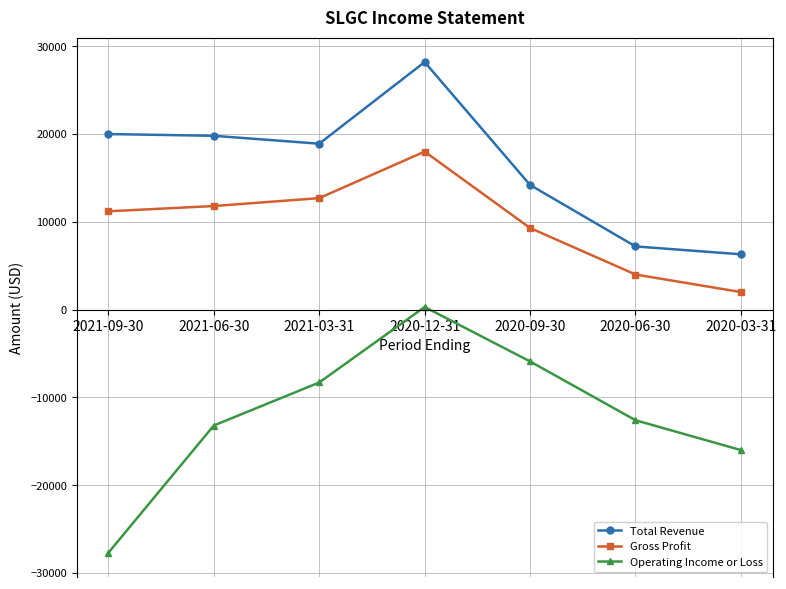

What is the minimum value shown in the chart?

-27700